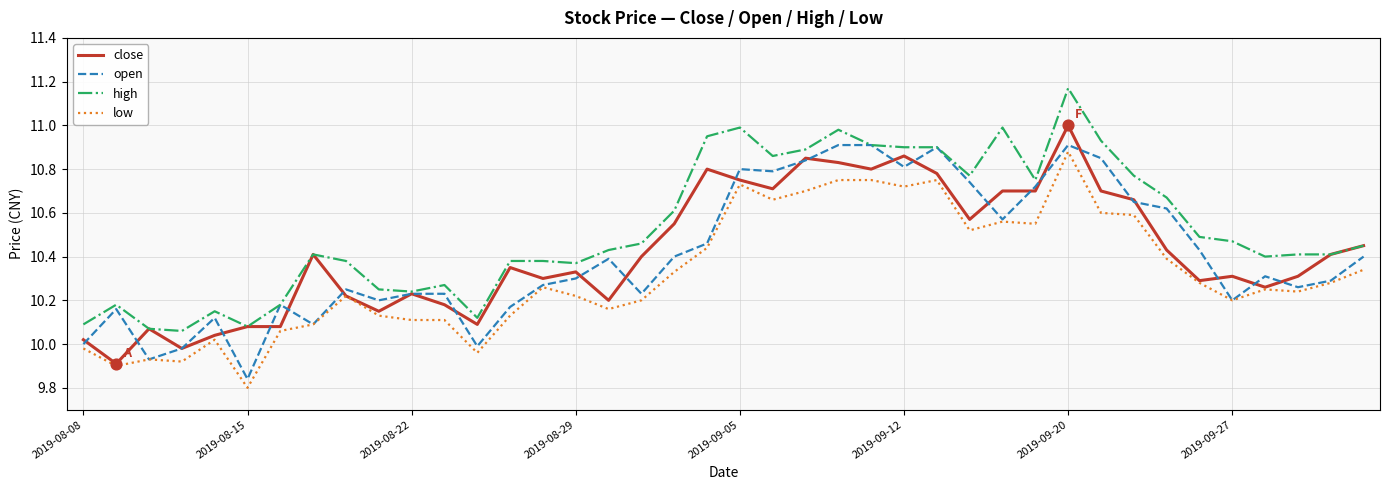

Which series has the largest total across all categories?

high